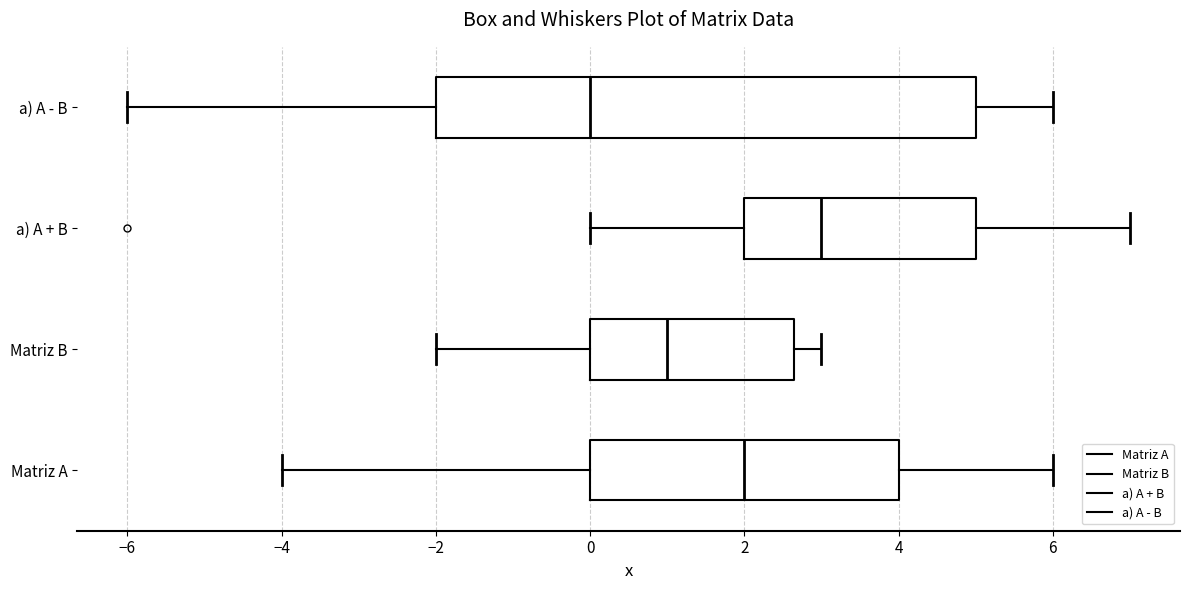

Reading bottom to top, read every box against the x-axis: the position of its median line, the range the box covers, and the ends of its whiskers. The values are not printed on the chart, so give them approximately, as read against the axis.

Matriz A: median 2.0, box 0.0 to 4.0, whiskers -4.0 to 6.0
Matriz B: median 1.0, box 0.0 to 2.6, whiskers -2.0 to 3.0
a) A + B: median 3.0, box 2.0 to 5.0, whiskers 0.0 to 7.0
a) A - B: median 0.0, box -2.0 to 5.0, whiskers -6.0 to 6.0